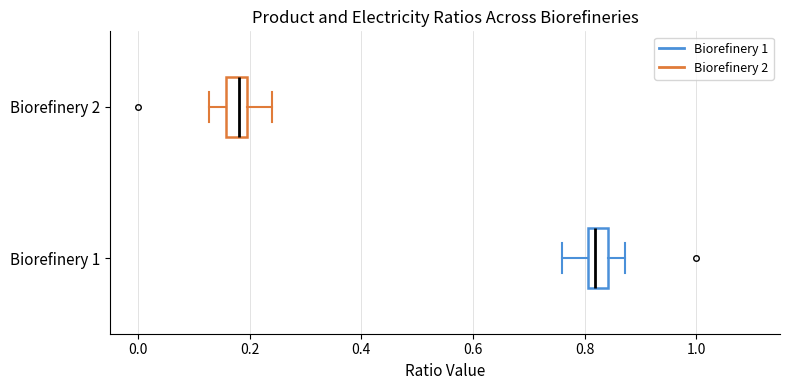

Reading bottom to top, read every box against the x-axis: the position of its median line, the range the box covers, and the ends of its whiskers. The values are not printed on the chart, so give them approximately, as read against the axis.

Biorefinery 1: median 0.82, box 0.80 to 0.84, whiskers 0.76 to 0.88
Biorefinery 2: median 0.18, box 0.16 to 0.20, whiskers 0.12 to 0.24